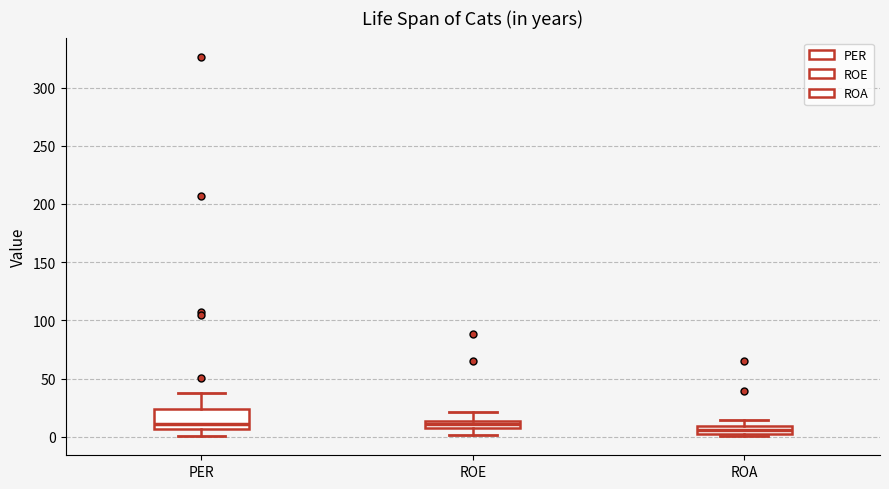

Comparing the boxes themselves (not the whiskers), which one is the tallest?

PER